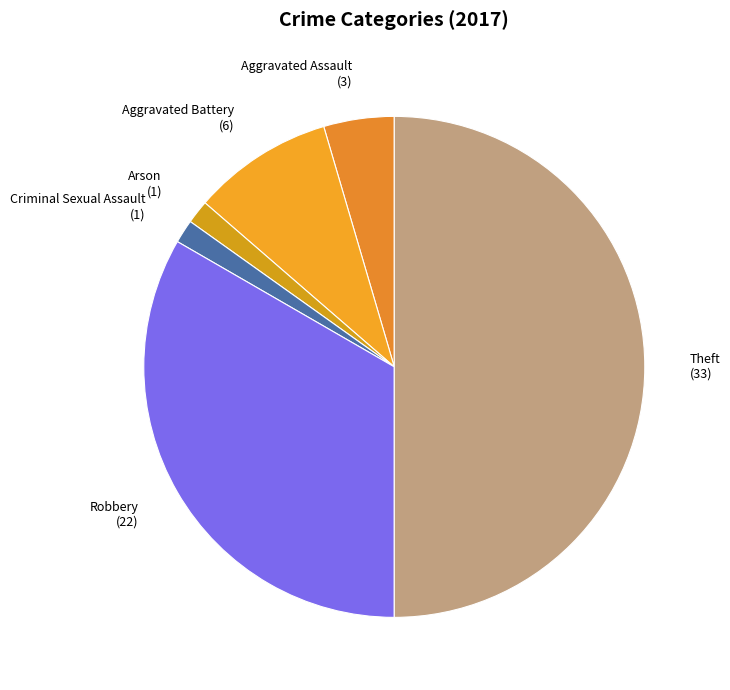

Does Aggravated Assault account for over 50% of the chart?

No